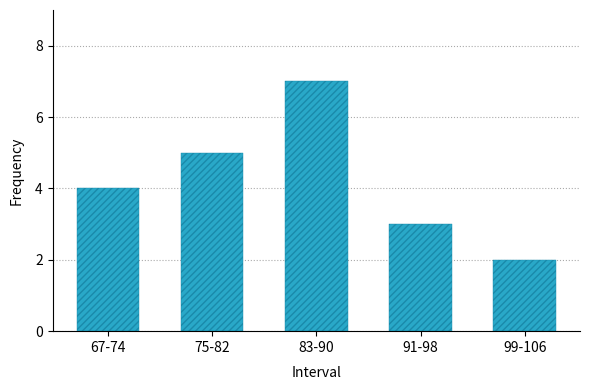

Reading left to right, extract all data points from this chart.

67-74=4	75-82=5	83-90=7	91-98=3	99-106=2